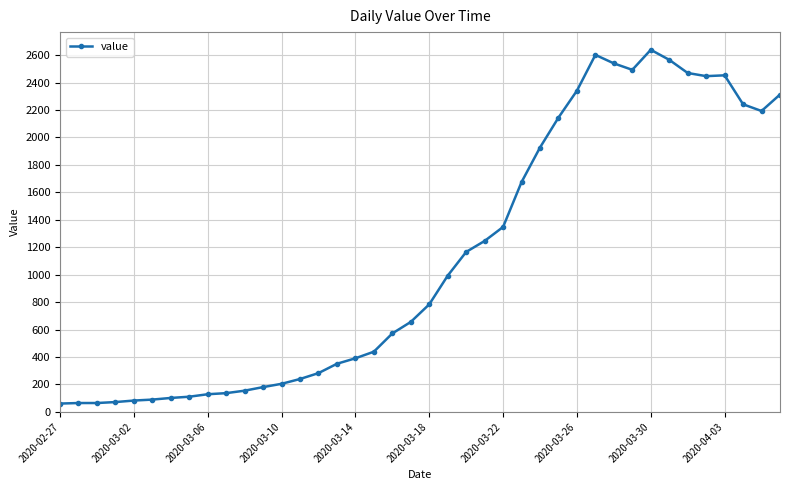

What is the value of the 7th point from the left?

102